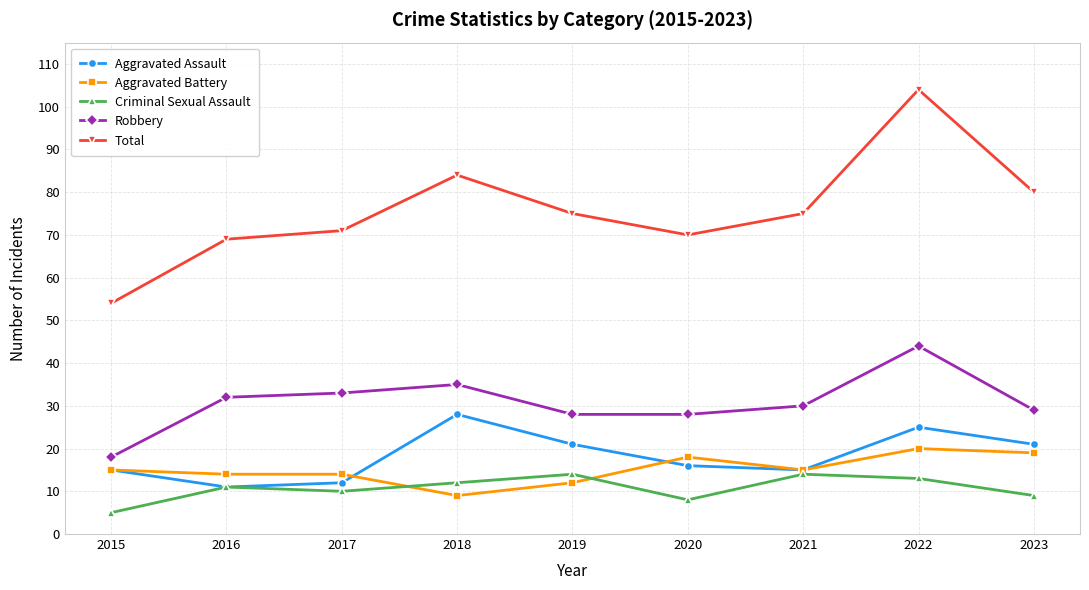

Which series changed the most between 2022 and 2023?

Total